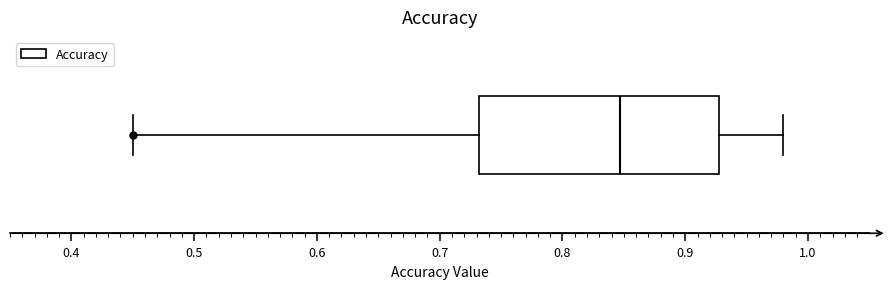

Transcribe this box plot: give where the median line is, the range the box spans, and where the two whiskers end, as read against the x-axis. The values are not printed on the chart, so give them approximately, as read against the axis.

median 0.85, box 0.73 to 0.93, whiskers 0.45 to 0.98